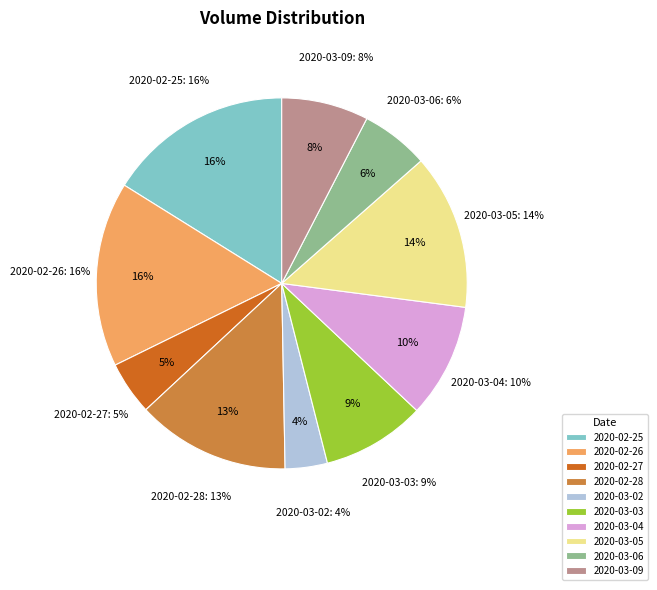

Is there a majority slice in this chart?

No